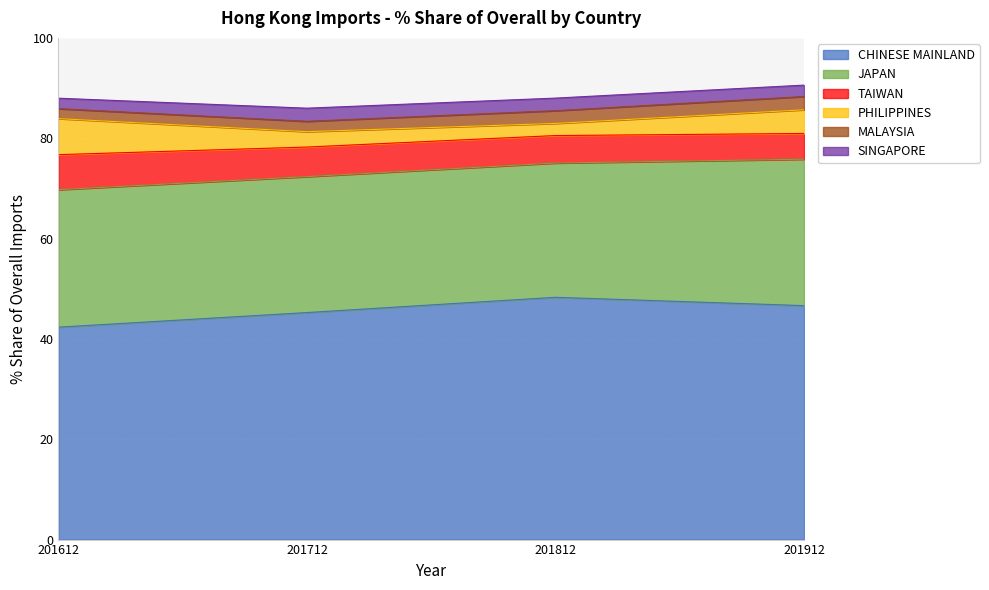

What is the value of the MALAYSIA point at the 4th from the left?

2.6